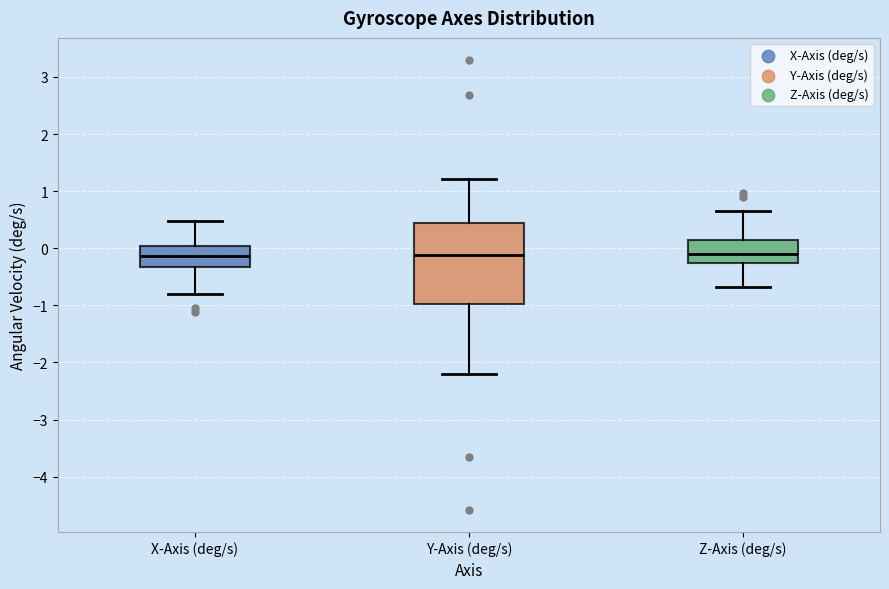

Reading left to right, transcribe this box plot: for each box, give where its median line is, the range the box spans, and where its two whiskers end, as read against the y-axis. The values are not printed on the chart, so give them approximately, as read against the axis.

X-Axis (deg/s): median -0.1, box -0.3 to 0.0, whiskers -0.8 to 0.5
Y-Axis (deg/s): median -0.1, box -1.0 to 0.4, whiskers -2.2 to 1.2
Z-Axis (deg/s): median -0.1, box -0.3 to 0.1, whiskers -0.7 to 0.7